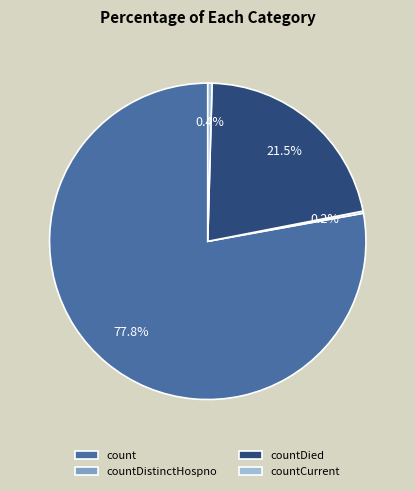

Which has a higher value, countDied or count?

count